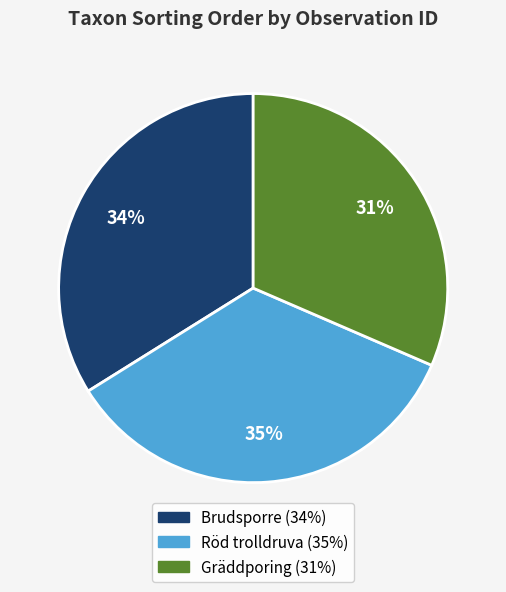

To the nearest percent, what is the average slice percentage?

33%